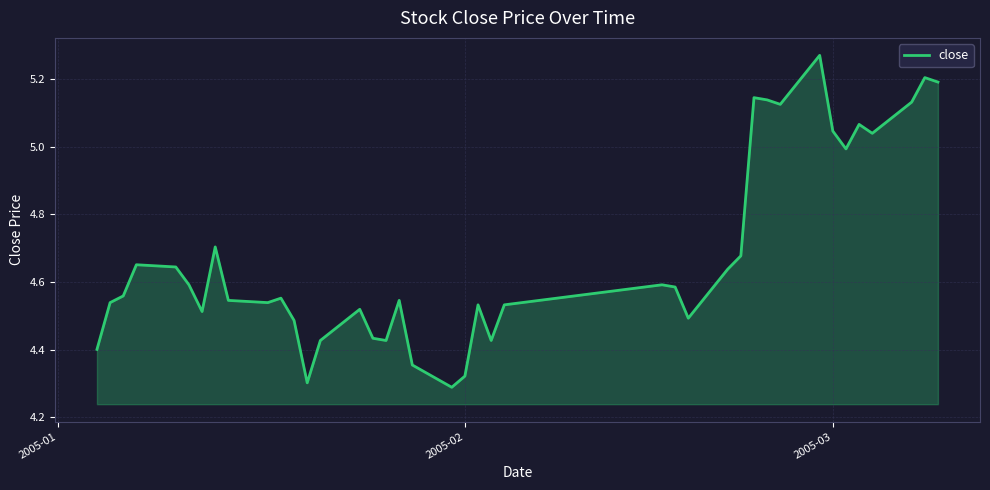

Does the chart have visible grid lines?

Yes